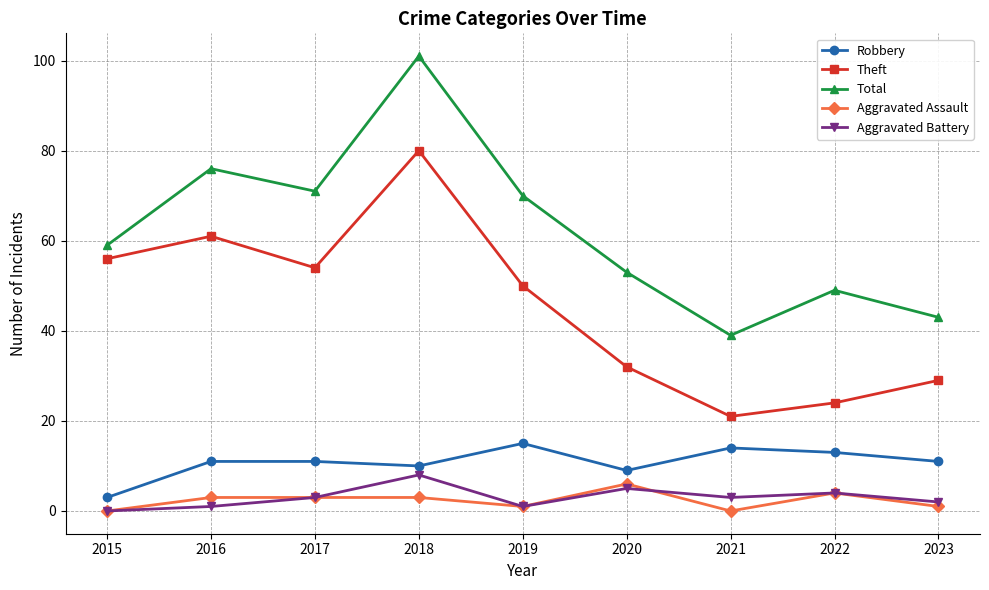

Between 2021 and 2022, which series saw the biggest shift?

Total